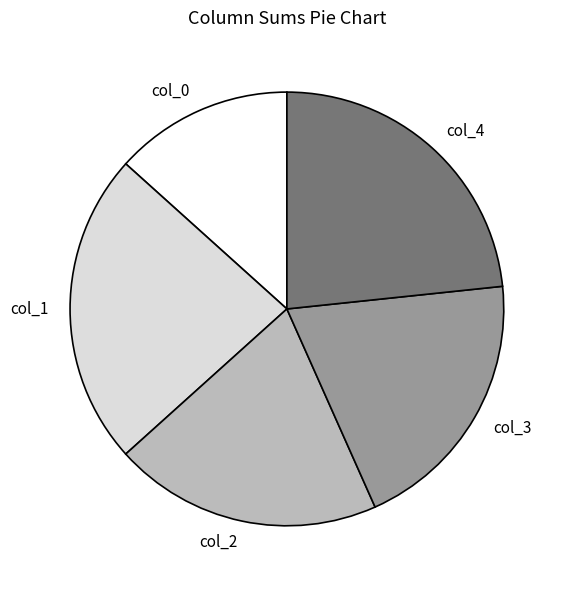

How many segments does this pie chart have?

5